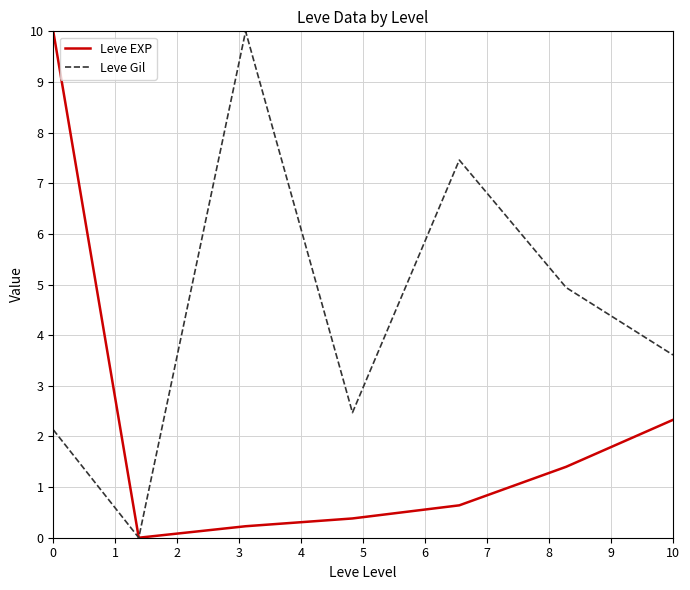

Which series has the largest total across all categories?

Leve Gil